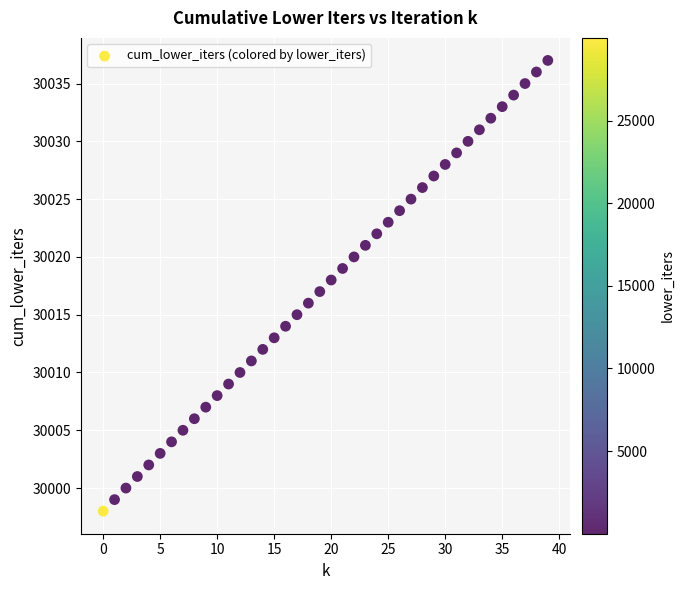

What is the range of Y values (max minus min)?

39